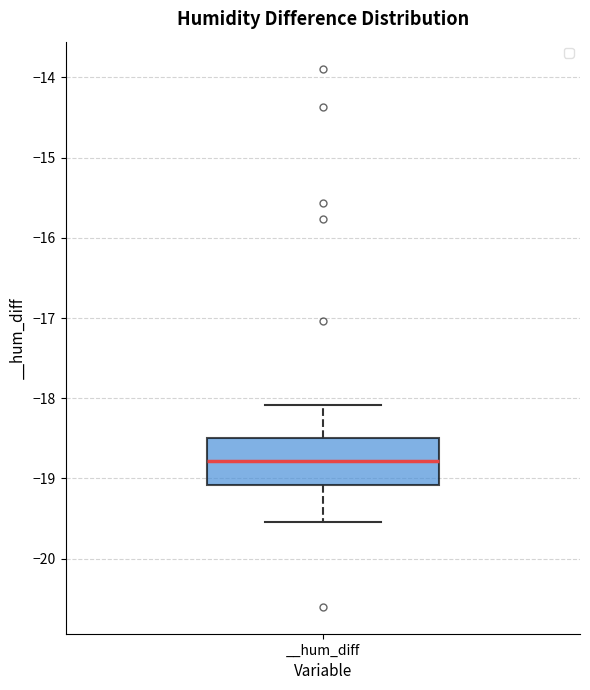

Where is the lower edge of the box for __hum_diff on the y-axis? The values are not printed on the chart, so give them approximately, as read against the axis.

-19.1